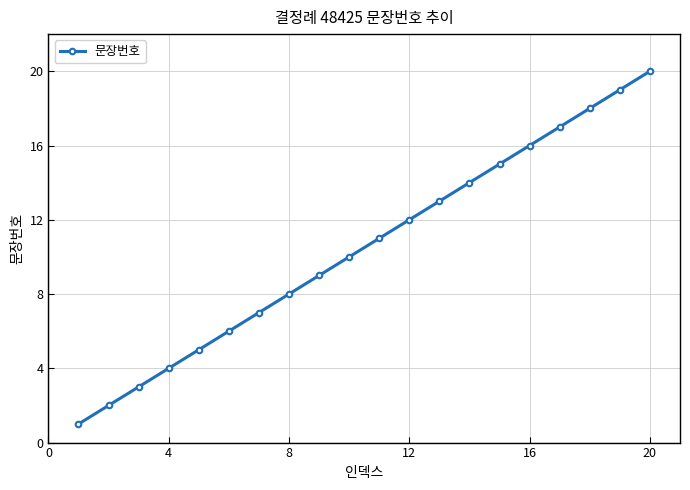

What is the greatest value displayed?

20